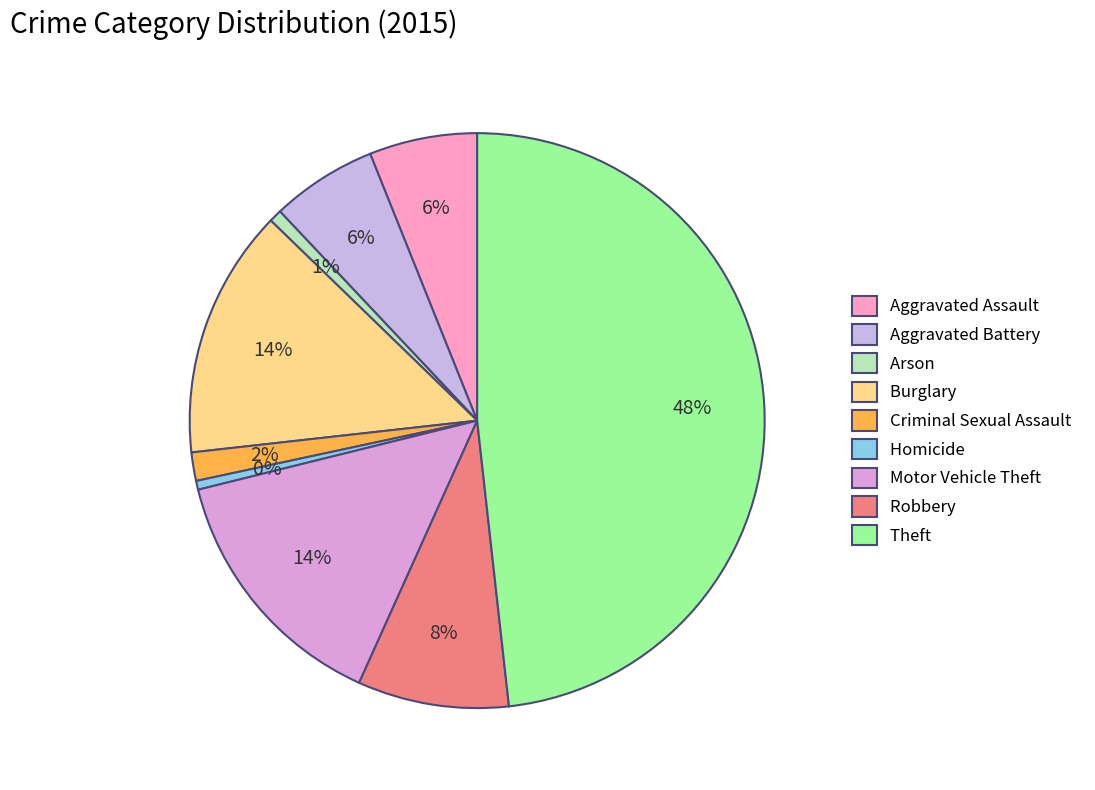

What is the smallest slice in the pie chart?

Homicide